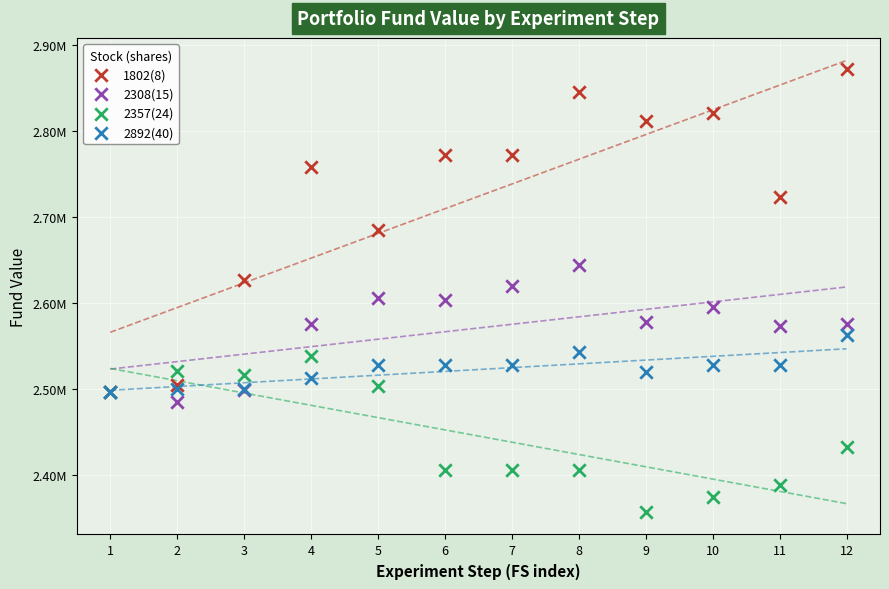

What are all the series names shown in the legend?

1802(8), 2308(15), 2357(24), 2892(40)